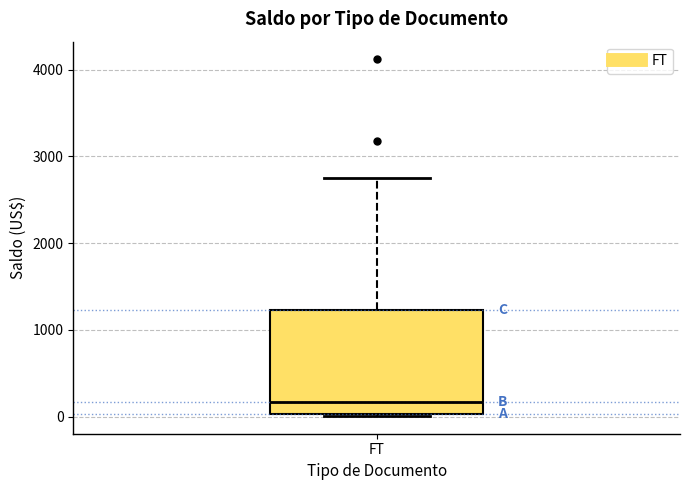

Read this box plot against the y-axis: the position of the median line, the range covered by the box, and the ends of both whiskers. The values are not printed on the chart, so give them approximately, as read against the axis.

median 200, box 0 to 1200, whiskers 0 to 2700